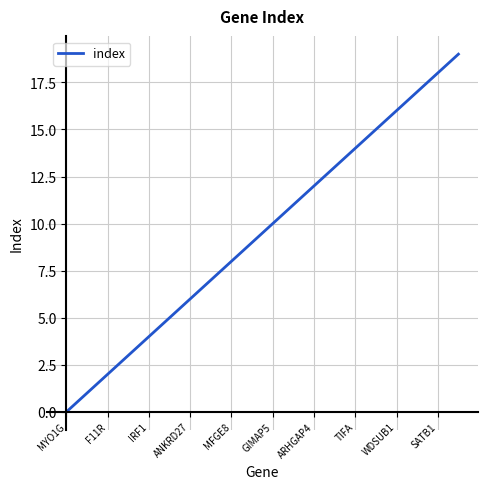

What is the difference between the maximum and minimum values?

19